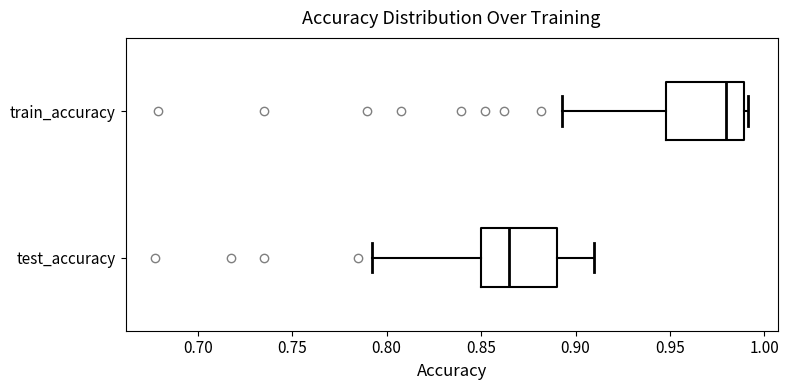

Reading bottom to top, transcribe this box plot: for each box, give where its median line is, the range the box spans, and where its two whiskers end, as read against the x-axis. The values are not printed on the chart, so give them approximately, as read against the axis.

test_accuracy: median 0.865, box 0.850 to 0.890, whiskers 0.790 to 0.910
train_accuracy: median 0.980, box 0.950 to 0.990, whiskers 0.895 to 0.990 (just right of the box's right edge)